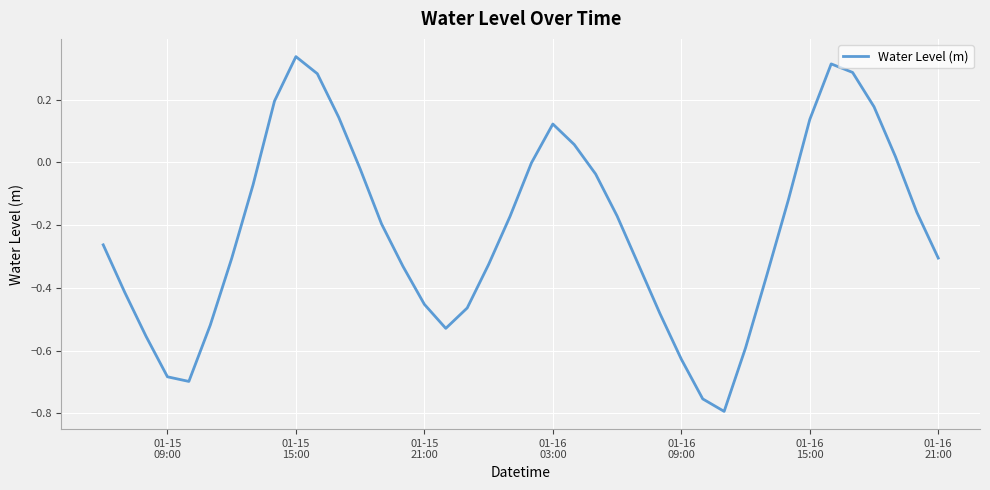

How many lines are shown in the chart?

1